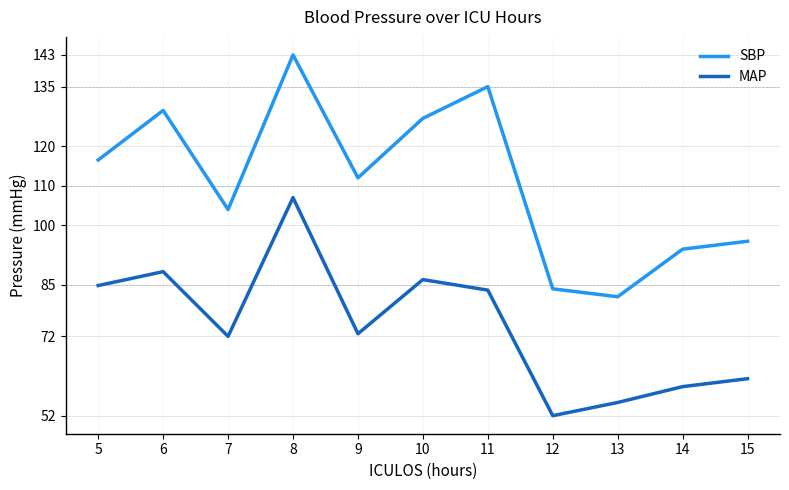

Is the value of MAP at 12 greater than the value of SBP at 15?

No